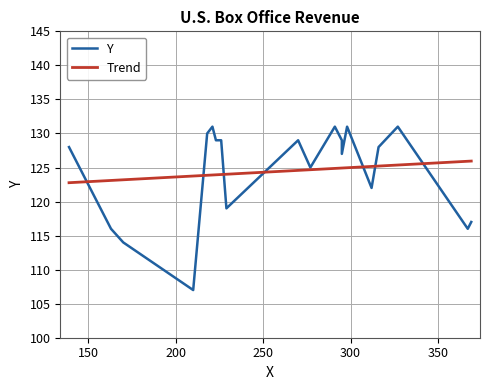

Is this an area chart (filled region under the line)?

No